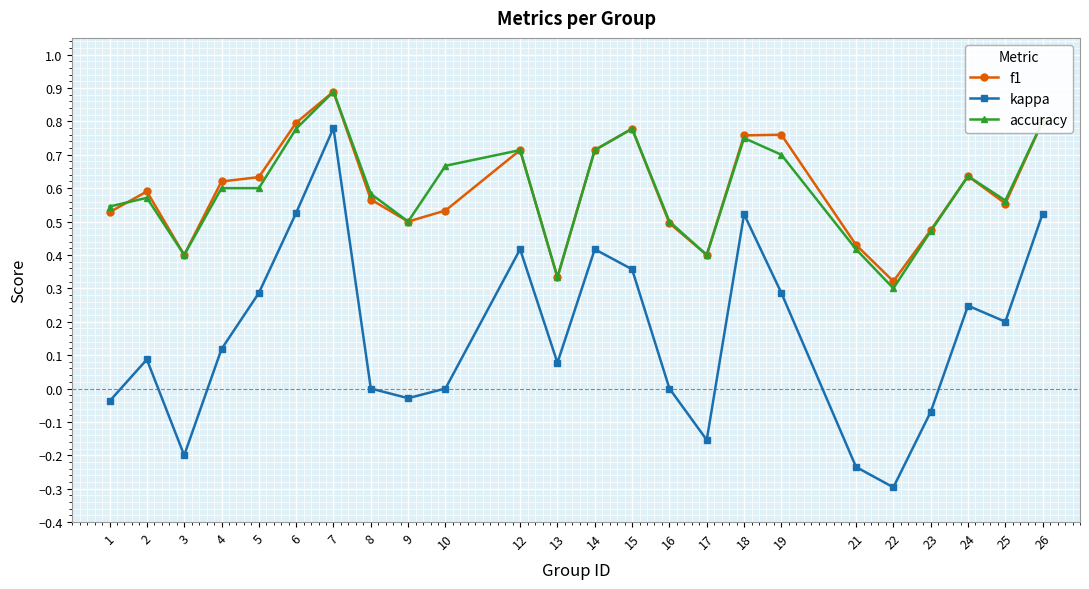

How many lines are shown in the chart?

3